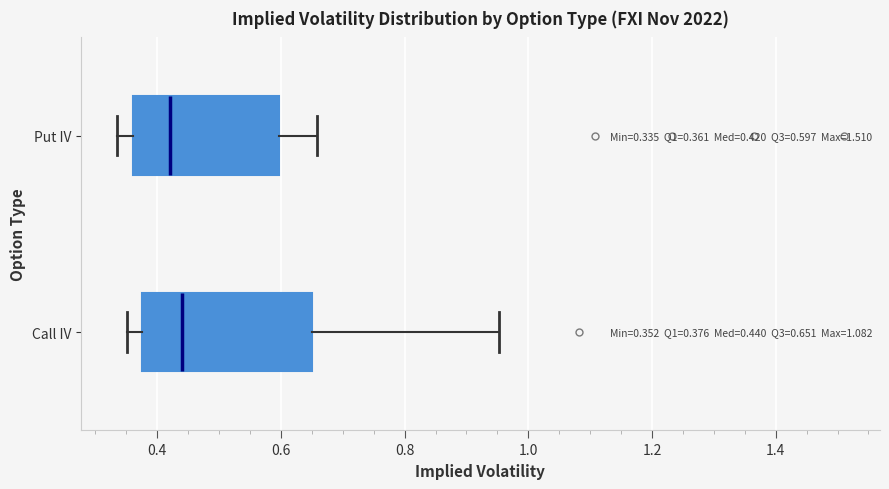

Which box is the widest, from its left edge to its right edge?

Call IV